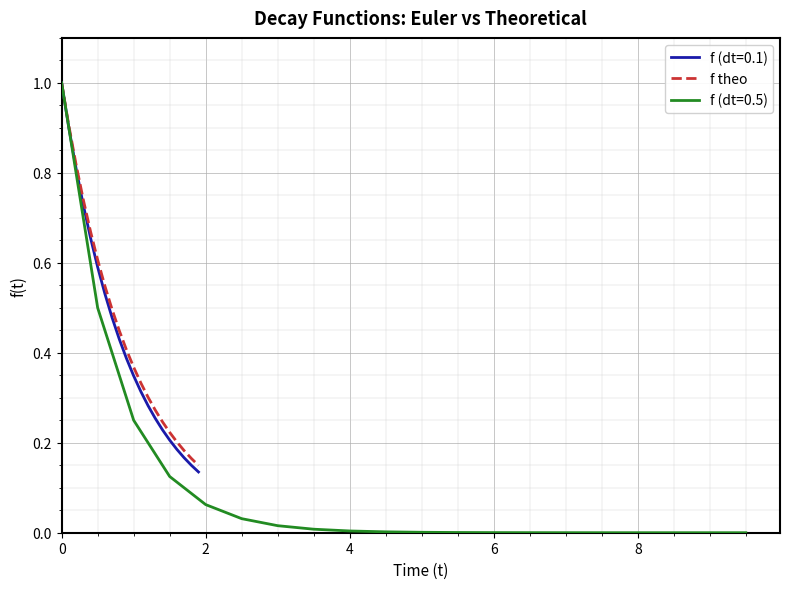

Where is the data nearest to the value 0?

19